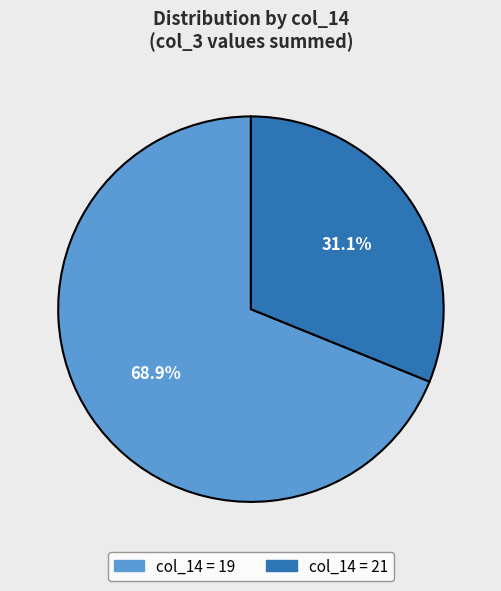

Is there a majority slice in this chart?

Yes